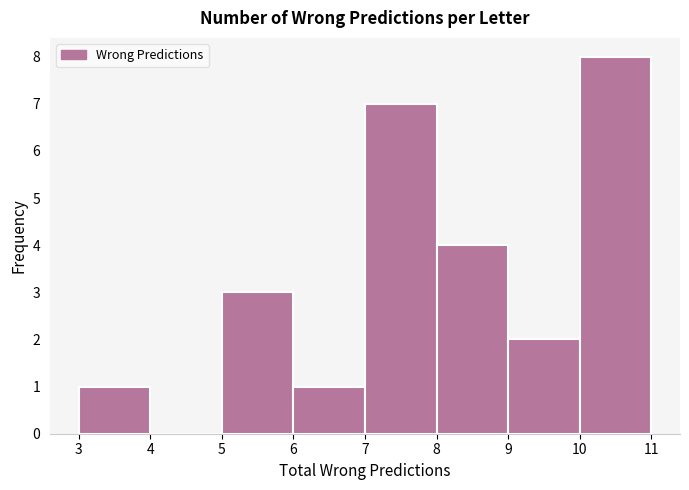

Which range on the x-axis has the tallest bar?

10 to 11